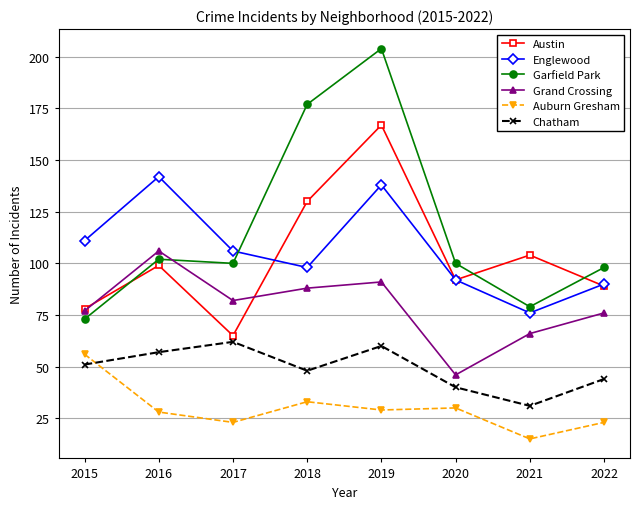

What is the approximate value of Garfield Park at 2016?

102